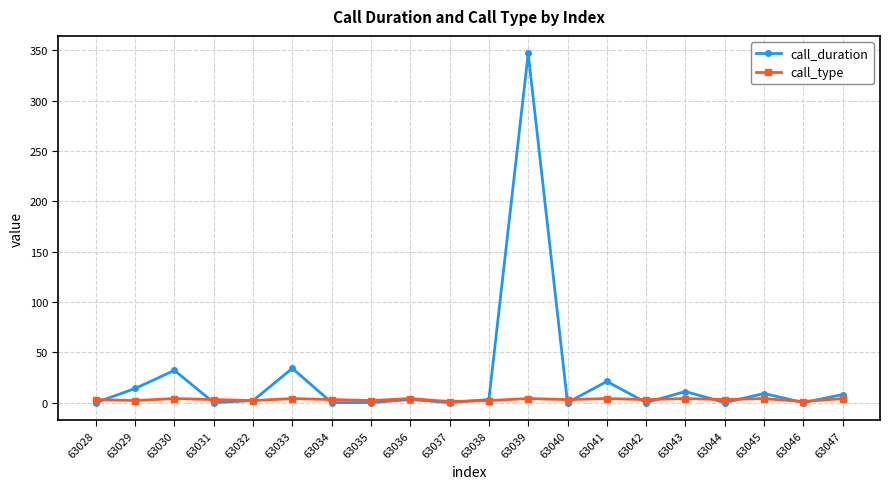

At which category is the sum across all series the highest?

63039